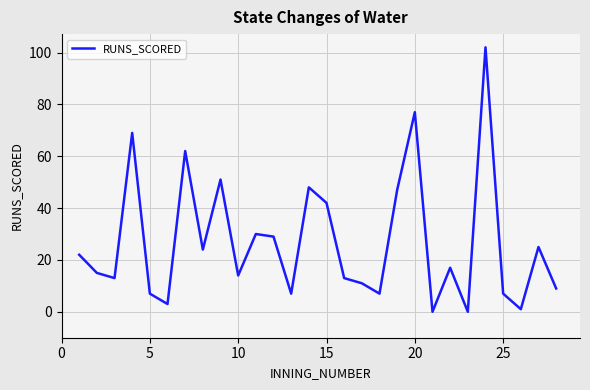

What is the maximum value shown in the chart?

102